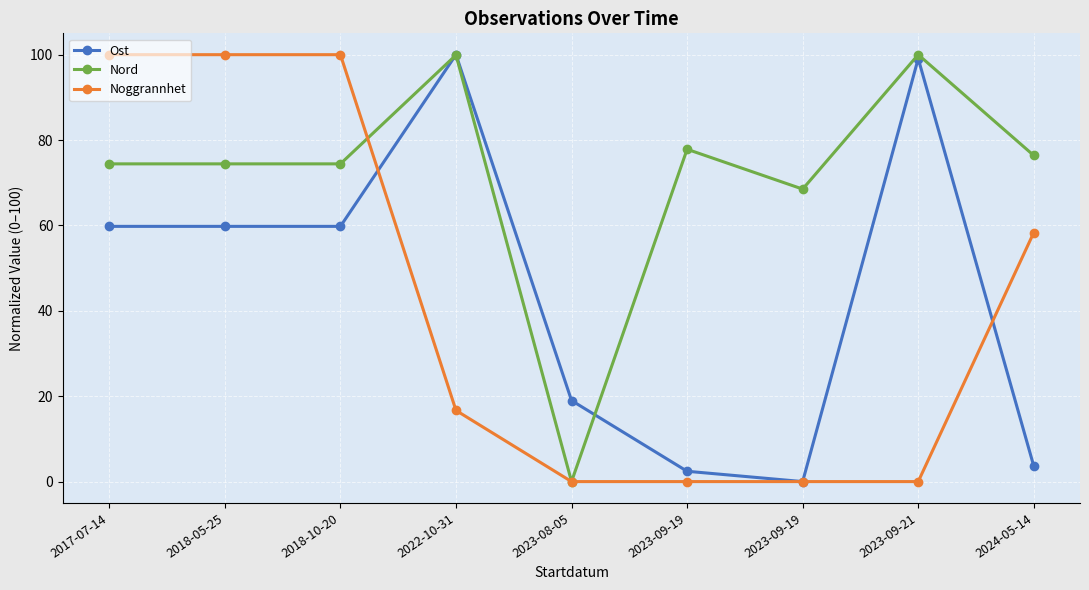

How many lines are shown in the chart?

3